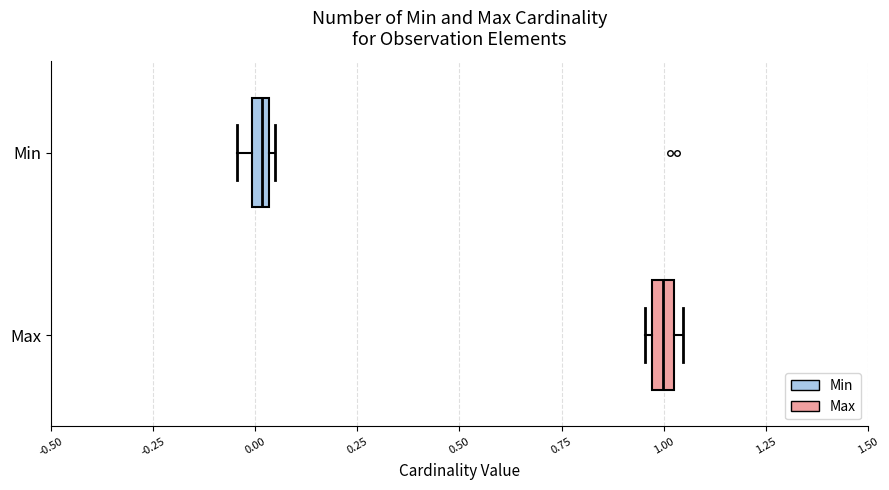

Where is the right edge of the box for Max on the x-axis? The values are not printed on the chart, so give them approximately, as read against the axis.

1.00